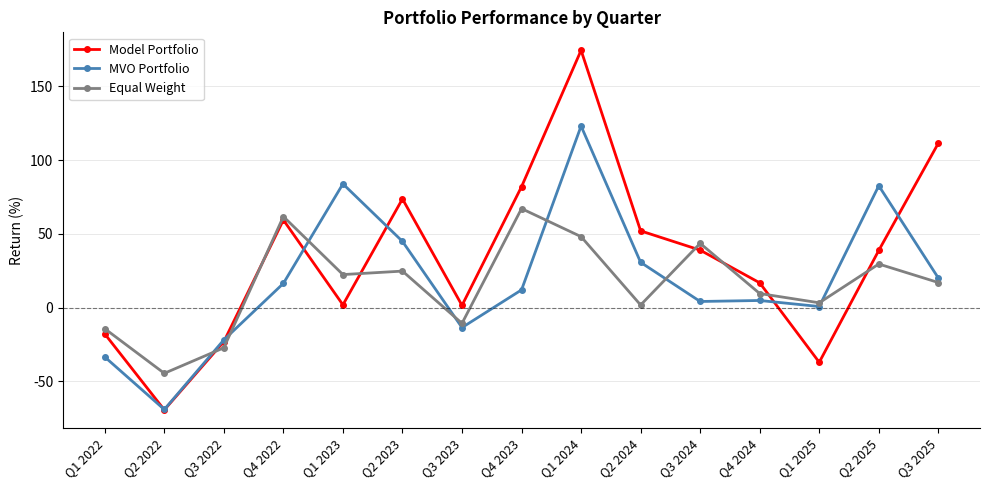

At how many categories does at least one series exceed 101?

2